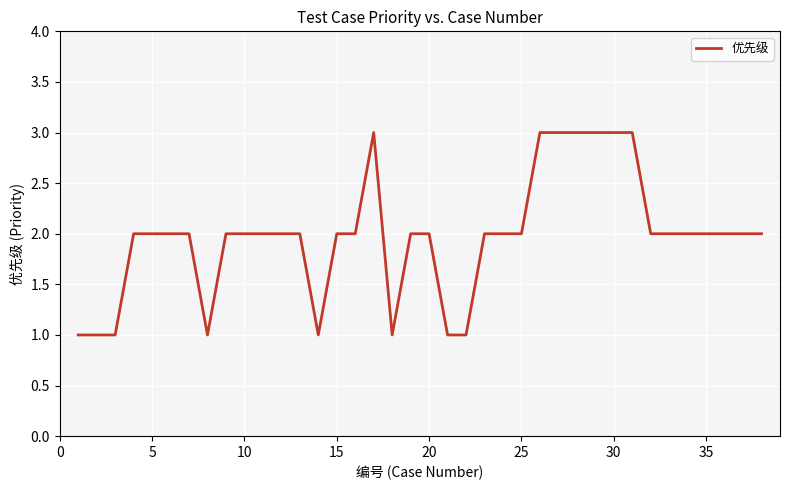

What is the difference between the values at 23 and 30?

1